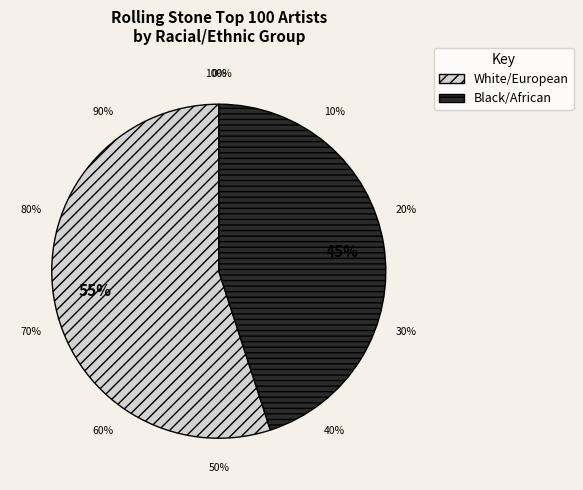

What is the change in value from White/European to Black/African?

-10